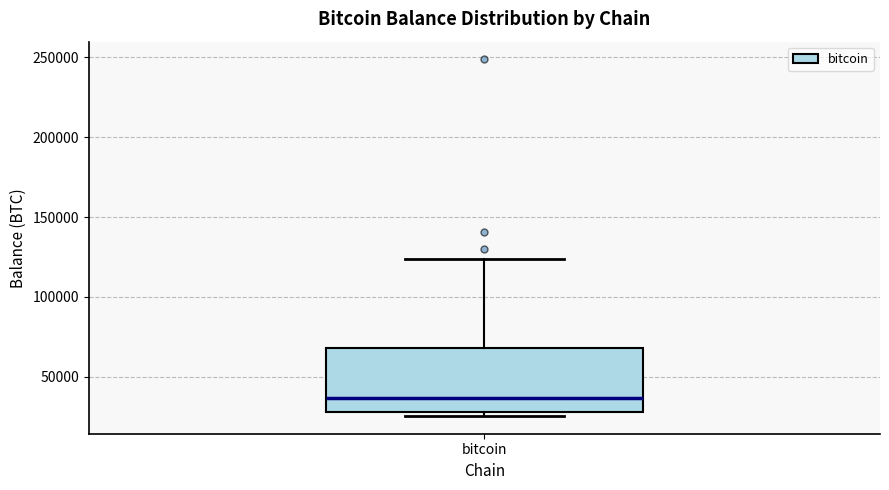

Where does the median line of the box for bitcoin sit on the y-axis? The values are not printed on the chart, so give them approximately, as read against the axis.

35000